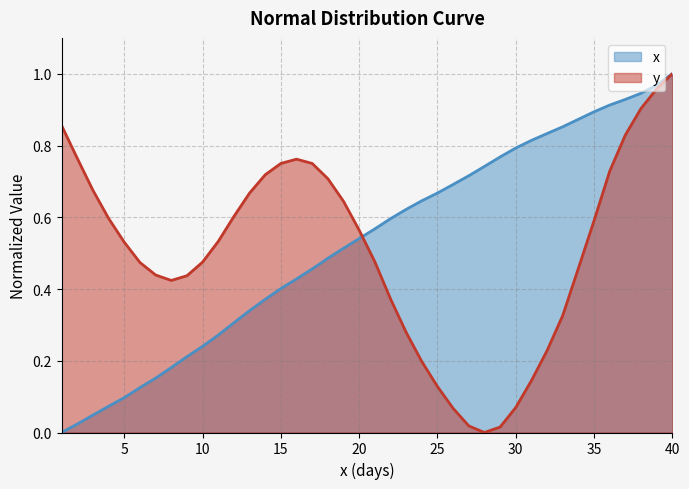

What is the difference between the y values at 10 and 28?

0.5